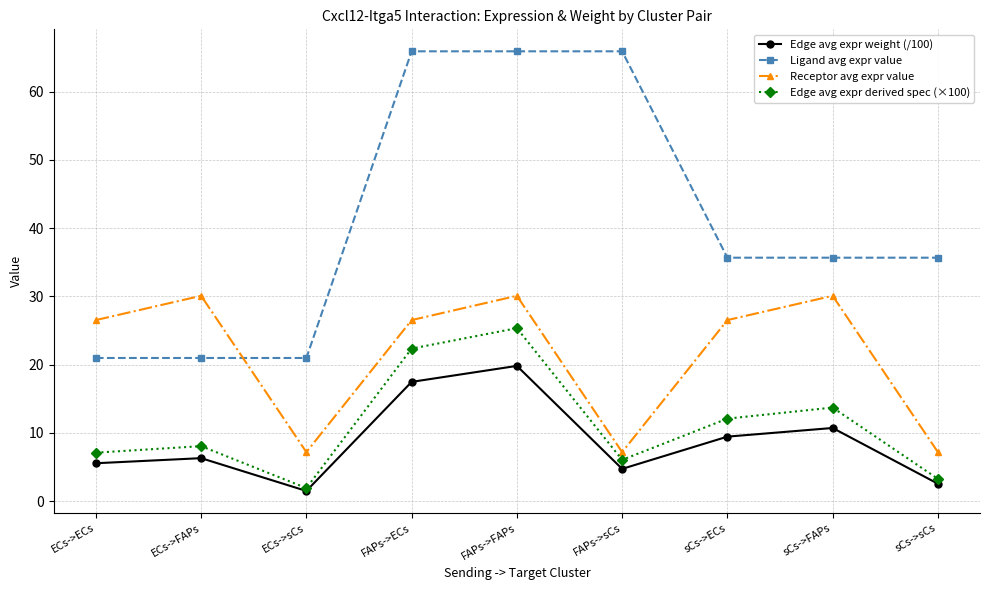

Reading right to left, extract all data points from this chart.

Edge avg expr weight (/100): 2.6	10.7	9.5	4.7	19.8	17.5	1.5	6.3	5.6
Ligand avg expr value: 35.7	35.7	35.7	65.9	65.9	65.9	21.0	21.0	21.0
Receptor avg expr value: 7.2	30.1	26.5	7.2	30.1	26.5	7.2	30.1	26.5
Edge avg expr derived spec (×100): 3.3	13.7	12.1	6.1	25.3	22.4	1.9	8.1	7.1